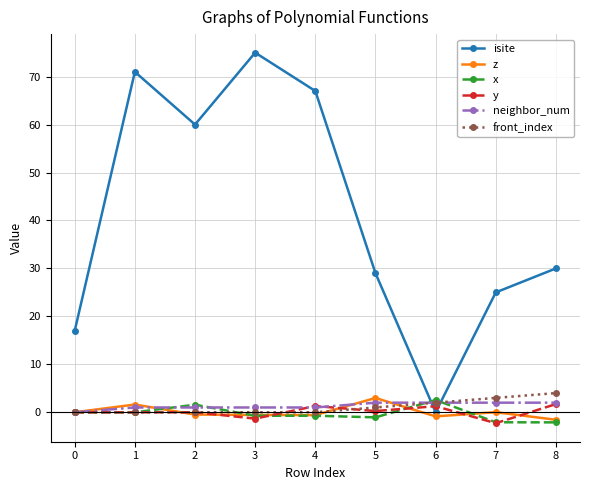

How many interior local valleys does the isite series have?

2